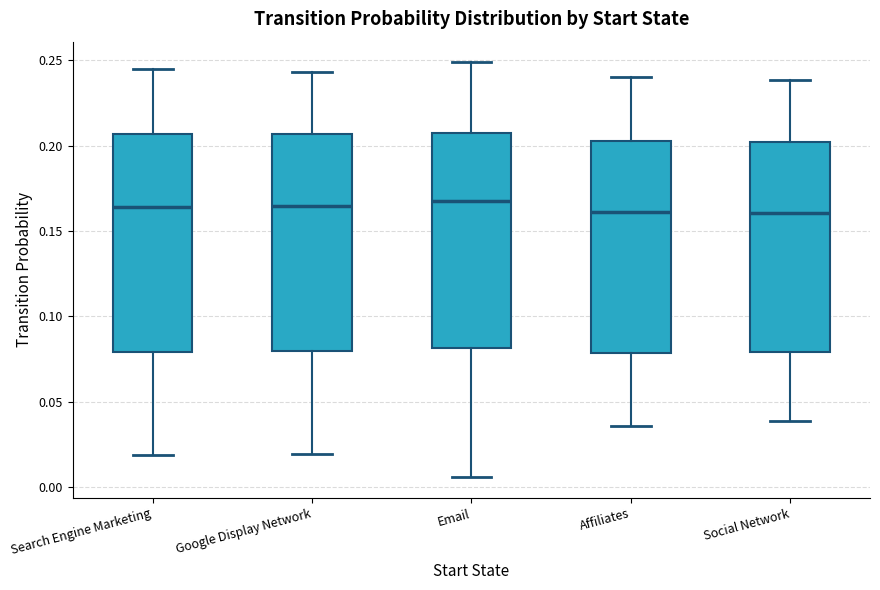

Reading left to right, read every box against the y-axis: the position of its median line, the range the box covers, and the ends of its whiskers. The values are not printed on the chart, so give them approximately, as read against the axis.

Search Engine Marketing: median 0.165, box 0.080 to 0.205, whiskers 0.020 to 0.245
Google Display Network: median 0.165, box 0.080 to 0.205, whiskers 0.020 to 0.245
Email: median 0.170, box 0.080 to 0.210, whiskers 0.005 to 0.250
Affiliates: median 0.160, box 0.080 to 0.205, whiskers 0.035 to 0.240
Social Network: median 0.160, box 0.080 to 0.200, whiskers 0.040 to 0.240